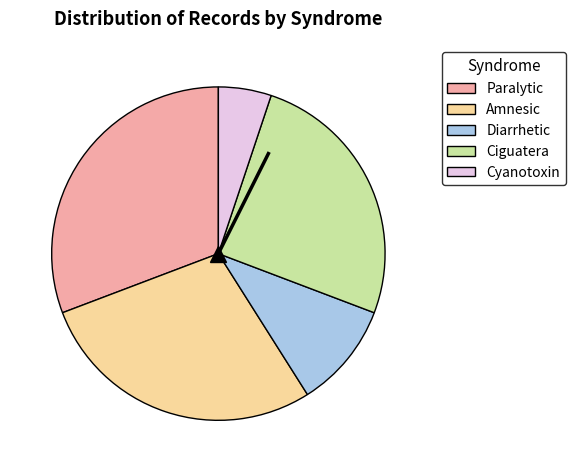

Rank the categories by value from highest to lowest.

Paralytic, Amnesic, Ciguatera, Diarrhetic, Cyanotoxin